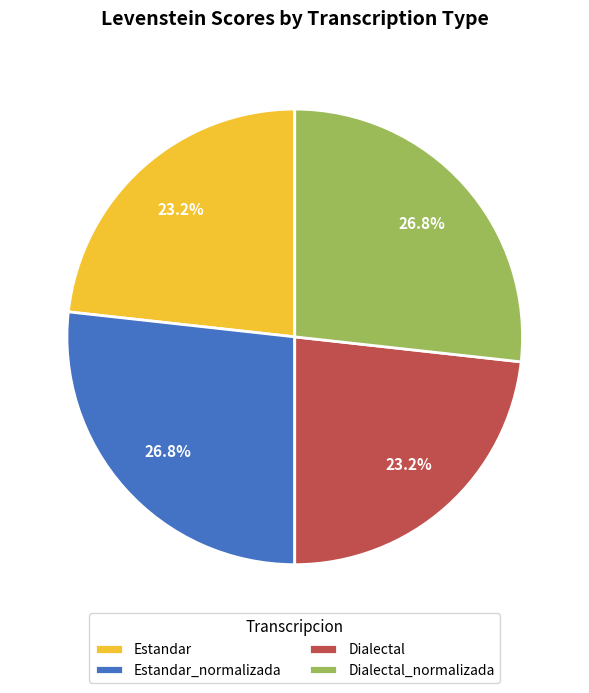

Does Estandar represent more than half of the total?

No